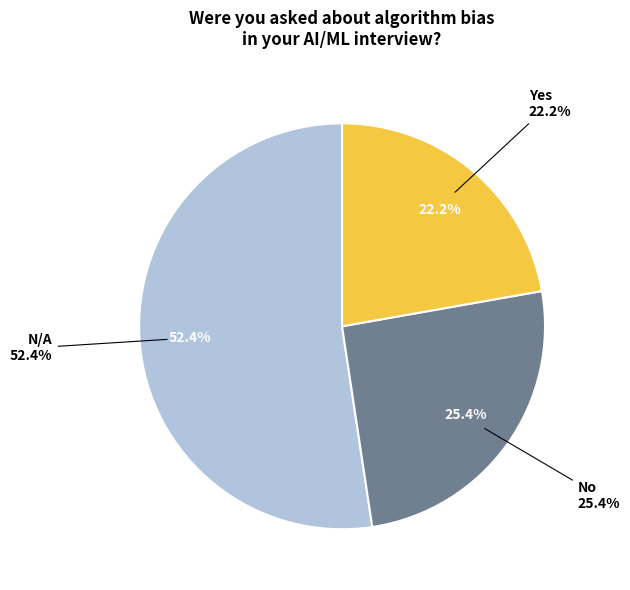

How many segments does this pie chart have?

3